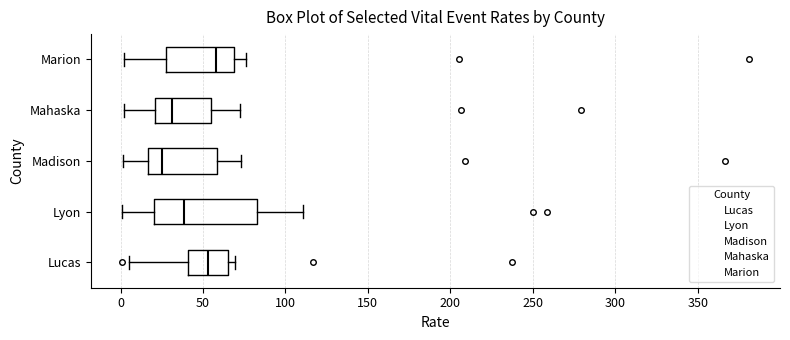

Reading bottom to top, transcribe this box plot: for each box, give where its median line is, the range the box spans, and where its two whiskers end, as read against the x-axis. The values are not printed on the chart, so give them approximately, as read against the axis.

Lucas: median 55, box 40 to 65, whiskers 5 to 70
Lyon: median 40, box 20 to 85, whiskers 0 to 110
Madison: median 25, box 15 to 60, whiskers 0 to 75
Mahaska: median 30, box 20 to 55, whiskers 0 to 75
Marion: median 60, box 30 to 70, whiskers 0 to 75